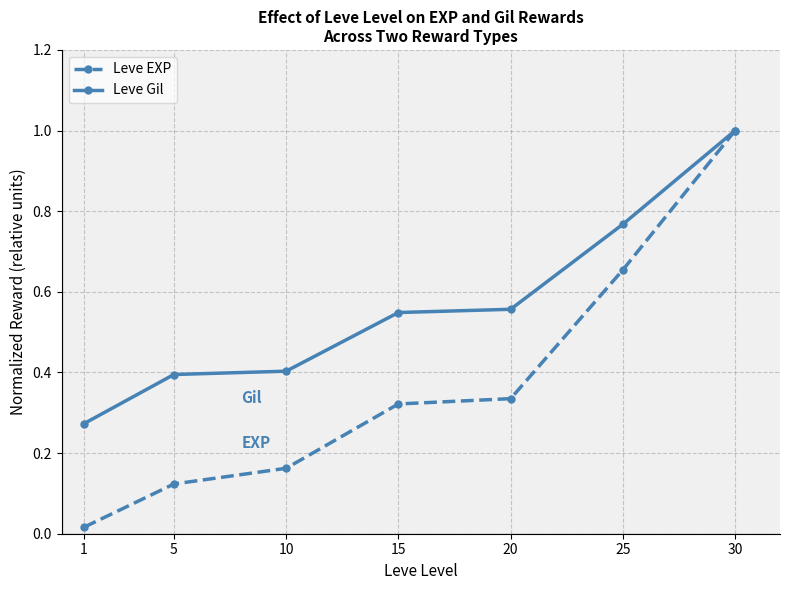

The value of Leve Gil at 5 is 0.4. True or false?

True